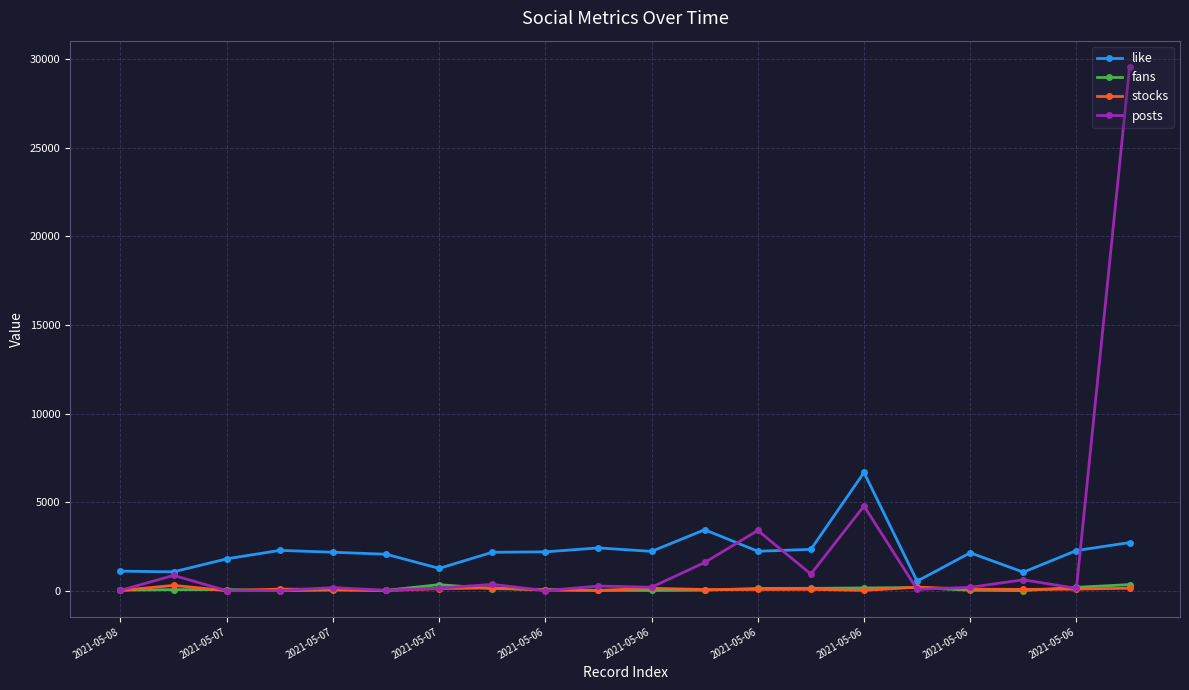

What is the highest value of the like series?

6673